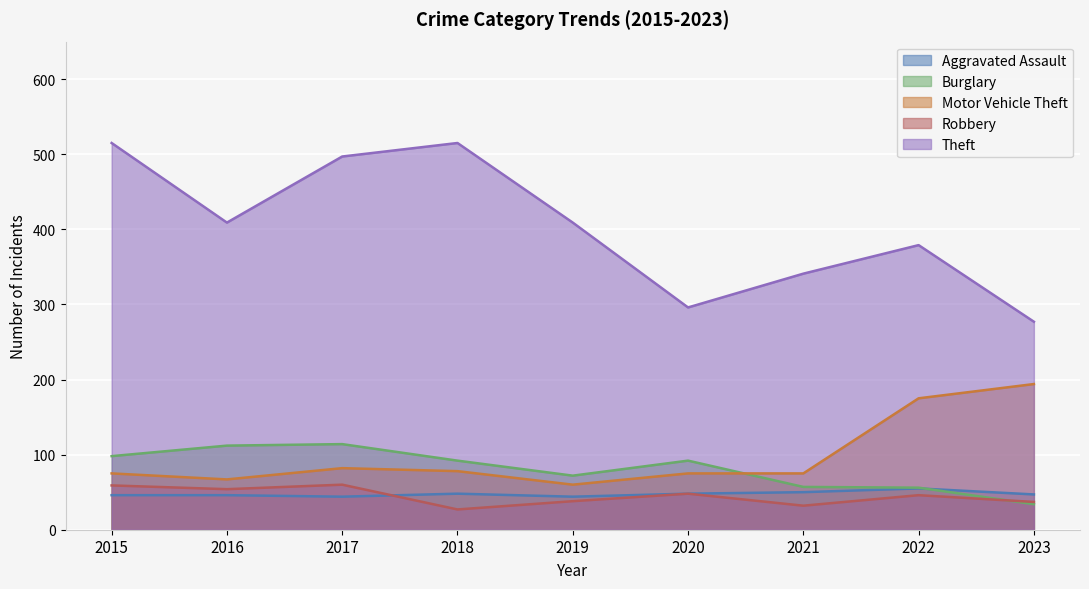

Is the value of Burglary at 2018 greater than the value of Theft at 2017?

No